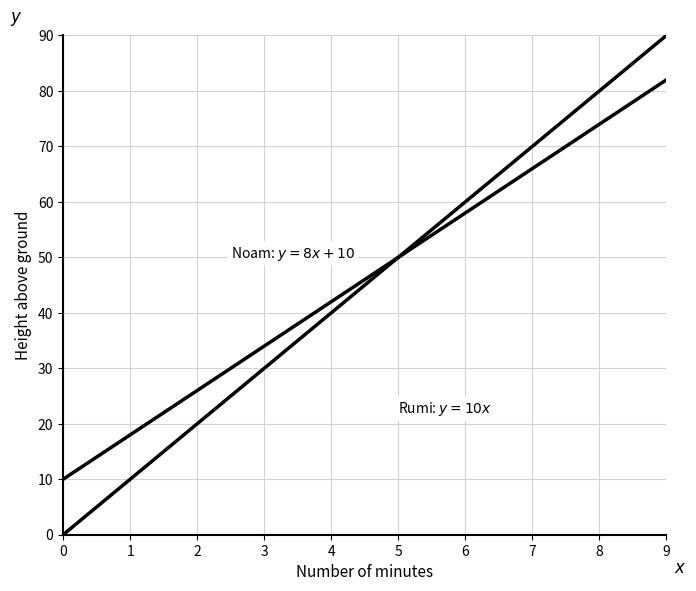

Does the chart display data point markers on the line(s)?

No